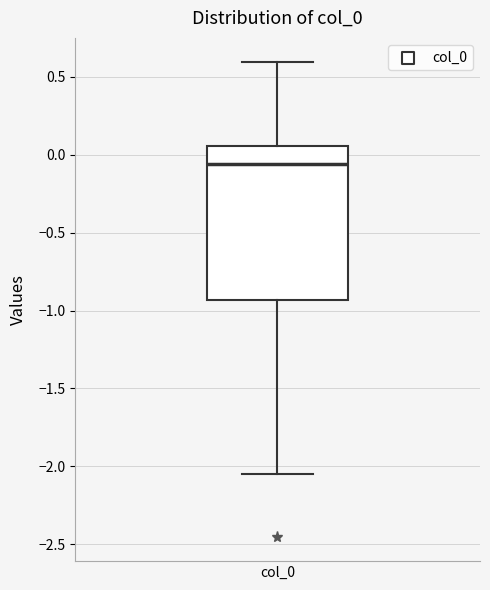

Where does the median line of the box for col_0 sit on the y-axis? The values are not printed on the chart, so give them approximately, as read against the axis.

-0.05